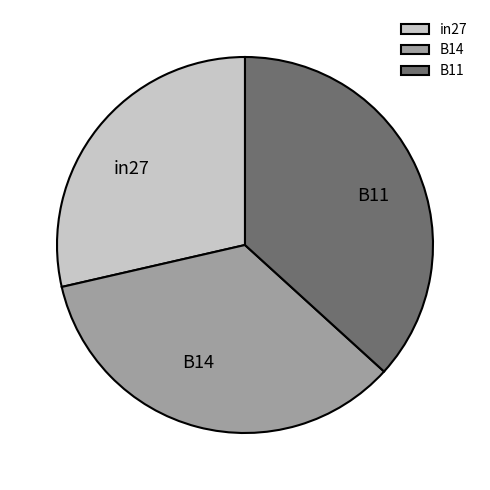

How many slices are in this pie chart?

3